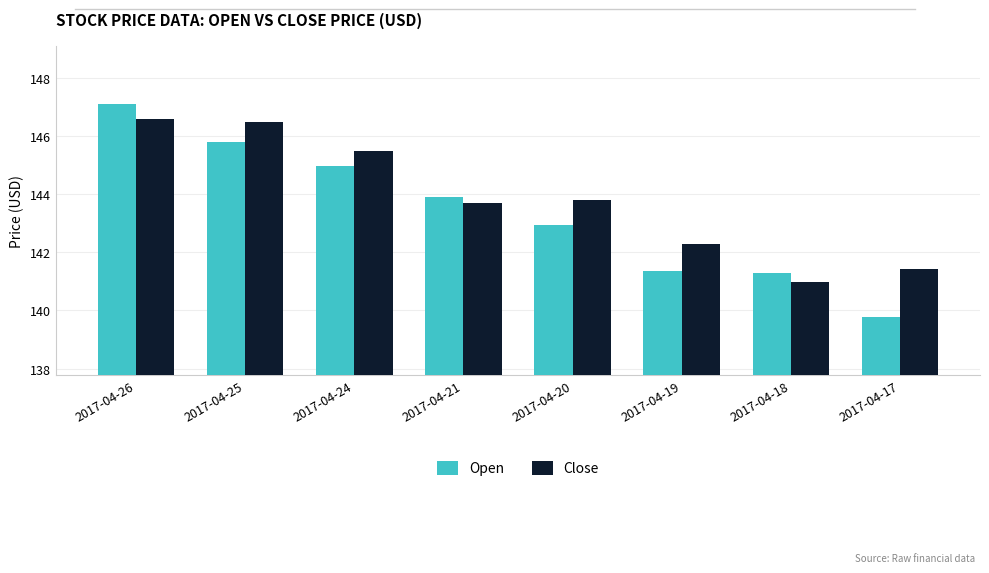

Rank the series by their average value, from lowest to highest.

Open, Close